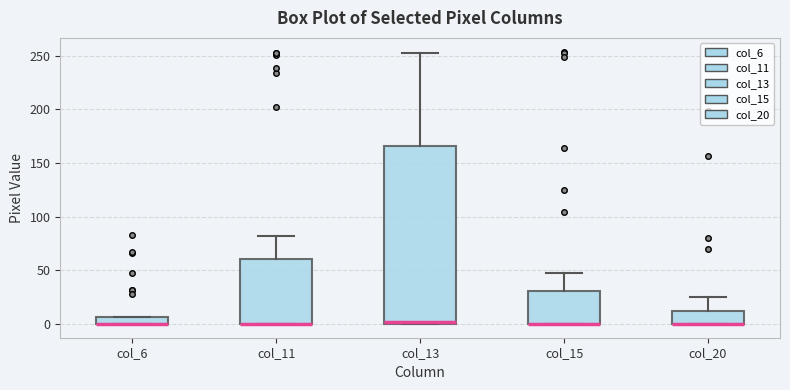

Which box is the tallest, from its lower edge to its upper edge?

col_13